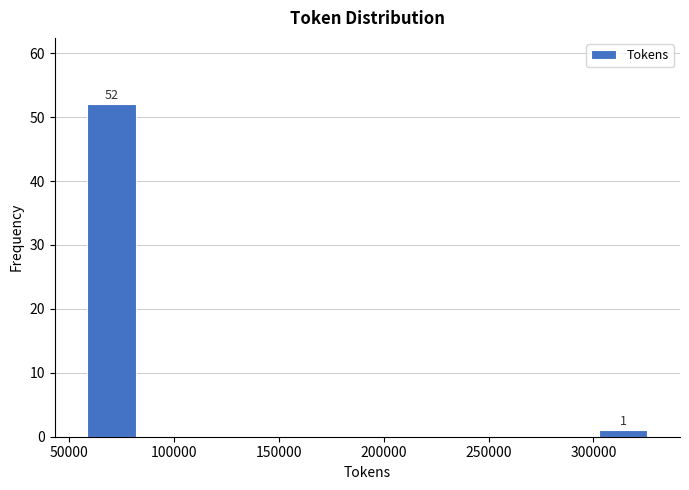

Which range on the x-axis has the tallest bar?

55000 to 85000